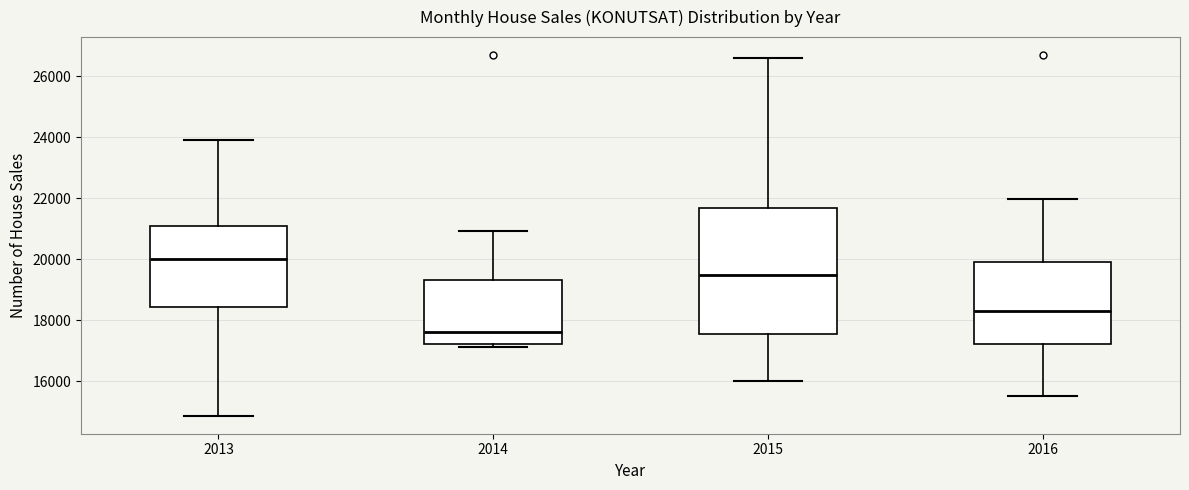

Reading left to right, read every box against the y-axis: the position of its median line, the range the box covers, and the ends of its whiskers. The values are not printed on the chart, so give them approximately, as read against the axis.

2013: median 20000, box 18400 to 21000, whiskers 14800 to 24000
2014: median 17600, box 17200 to 19400, whiskers 17200 (just below the box's lower edge) to 21000
2015: median 19400, box 17600 to 21600, whiskers 16000 to 26600
2016: median 18400, box 17200 to 20000, whiskers 15600 to 22000